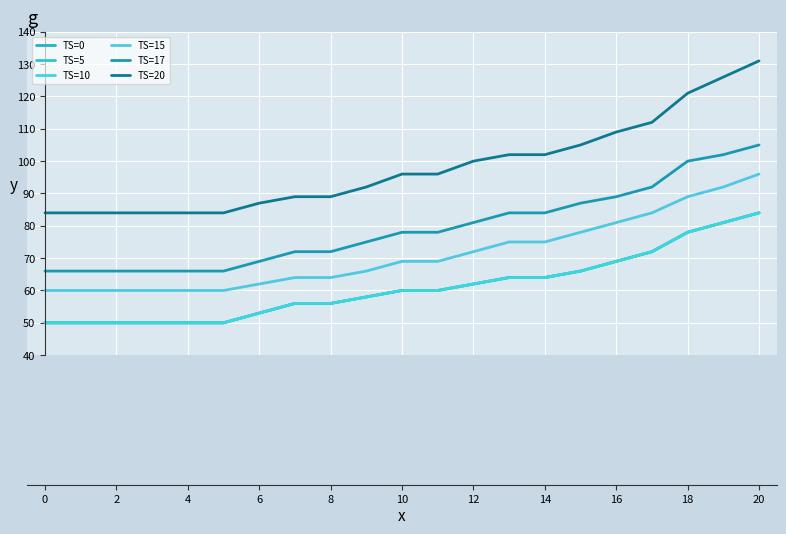

What is the average value of the TS=17 series?

79